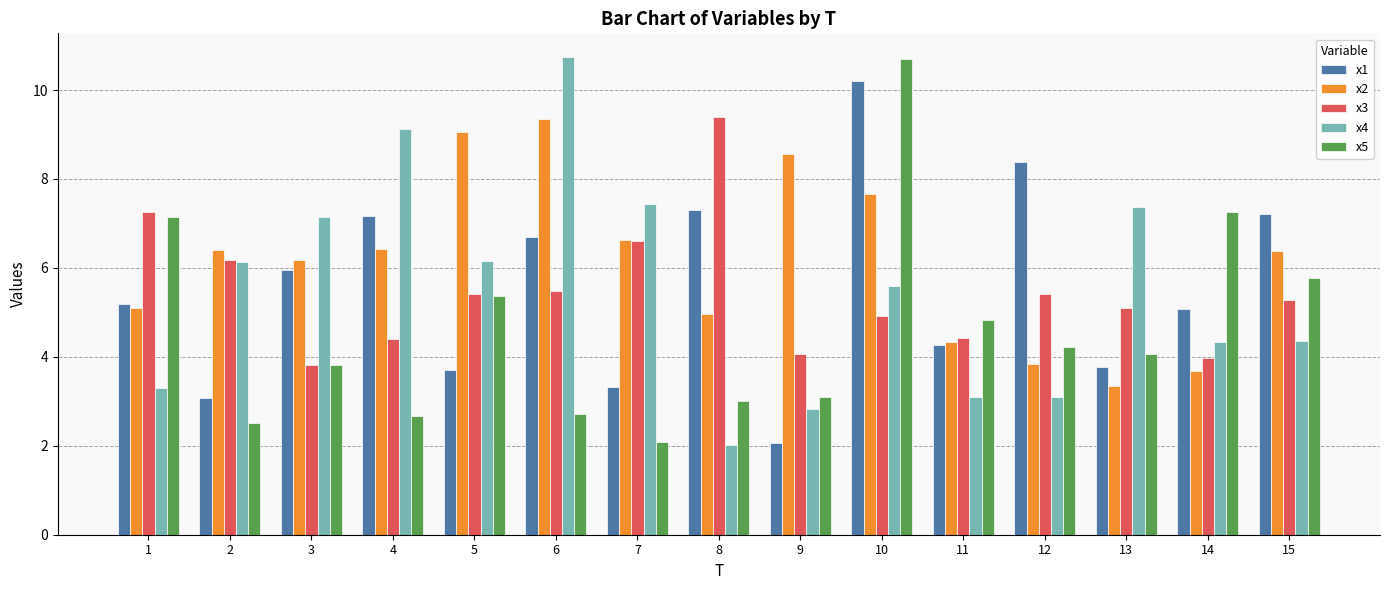

How many values in the x4 series are below 5?

7